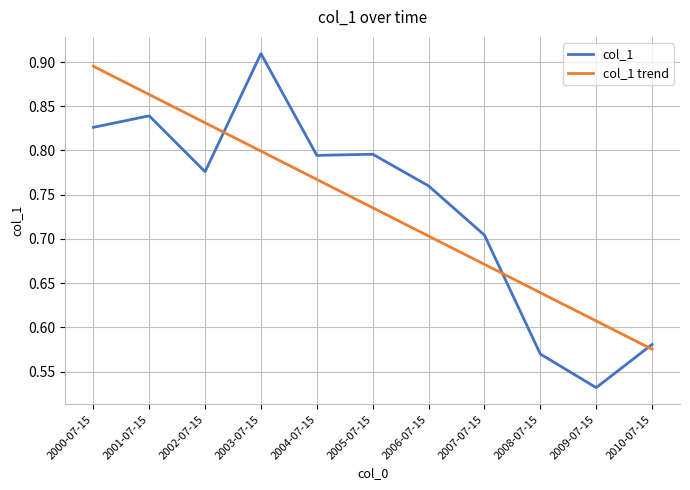

What position from the right is 2005-07-15?

6